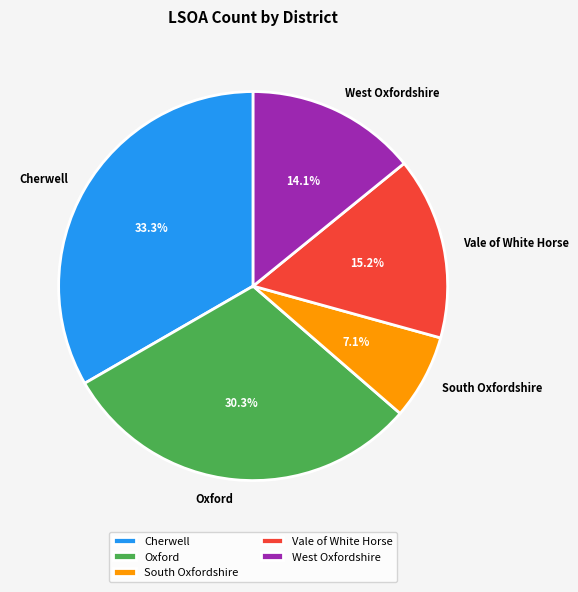

Count the number of slices in the pie.

5